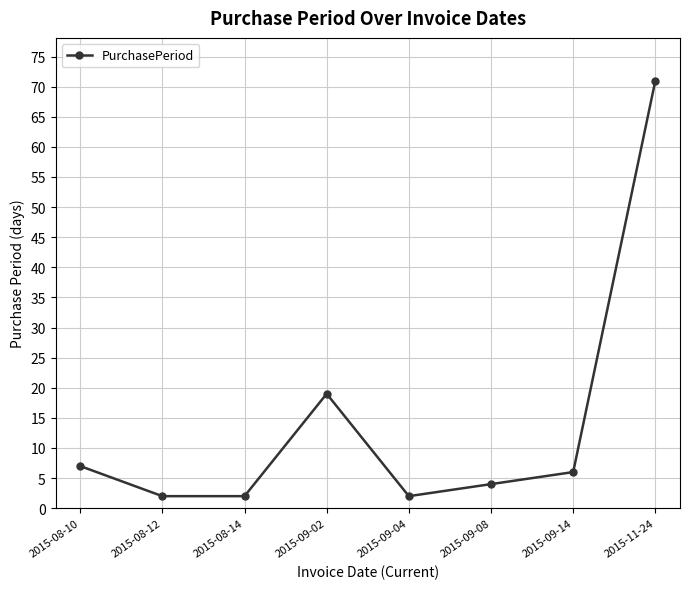

At which category does the chart reach its peak across all series?

2015-11-24